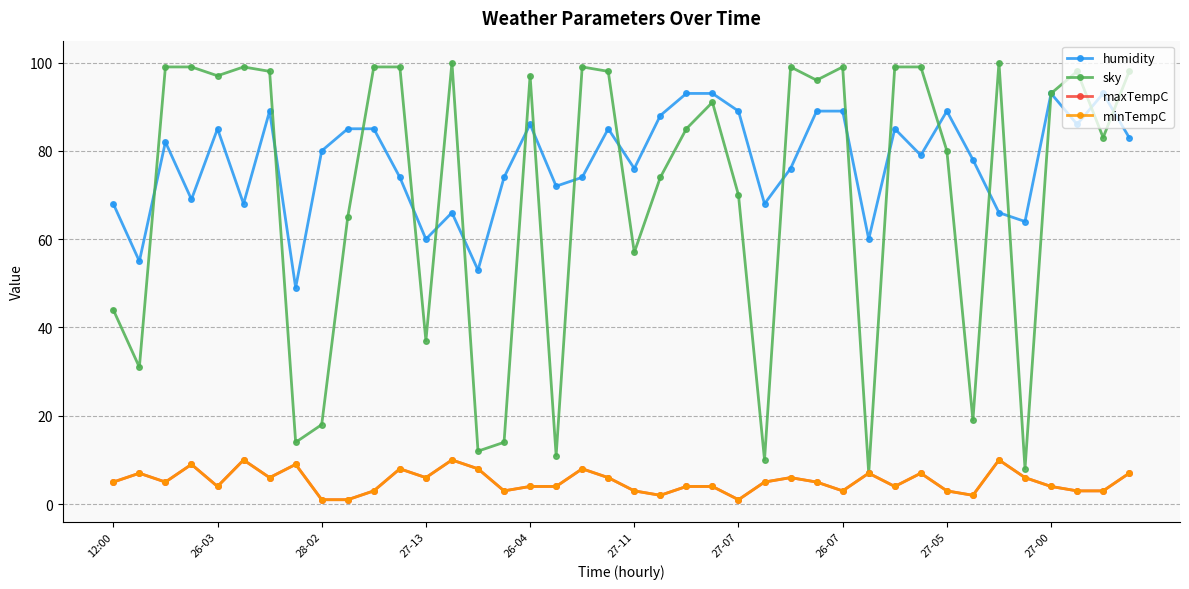

Does the chart have visible grid lines?

Yes